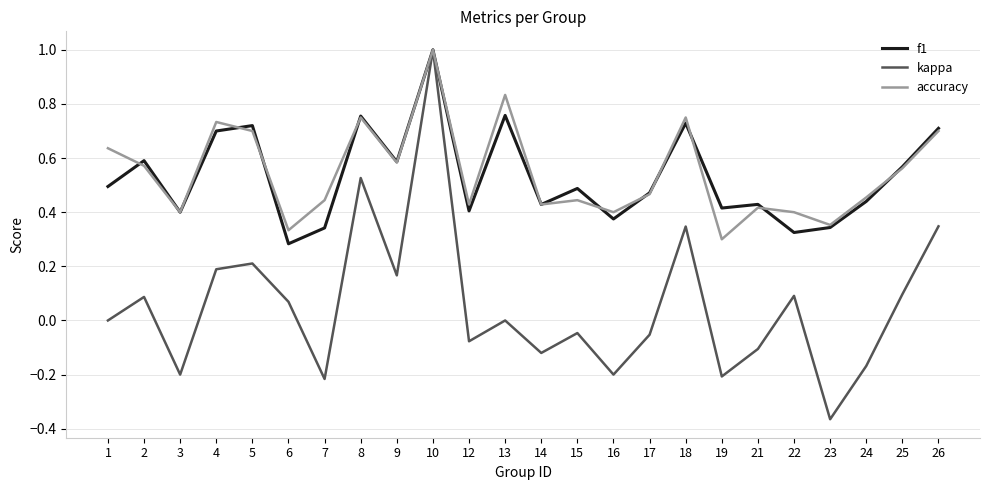

At how many categories does at least one series exceed 0?

24